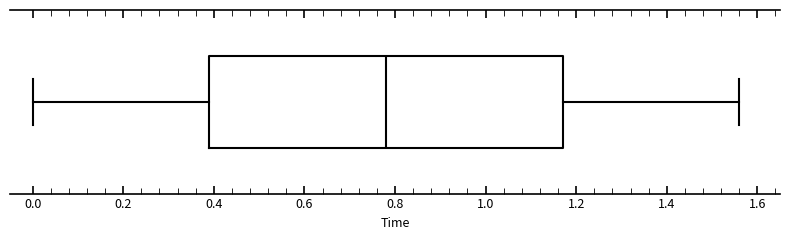

Transcribe this box plot: give where the median line is, the range the box spans, and where the two whiskers end, as read against the x-axis. The values are not printed on the chart, so give them approximately, as read against the axis.

median 0.78, box 0.40 to 1.18, whiskers 0.00 to 1.56